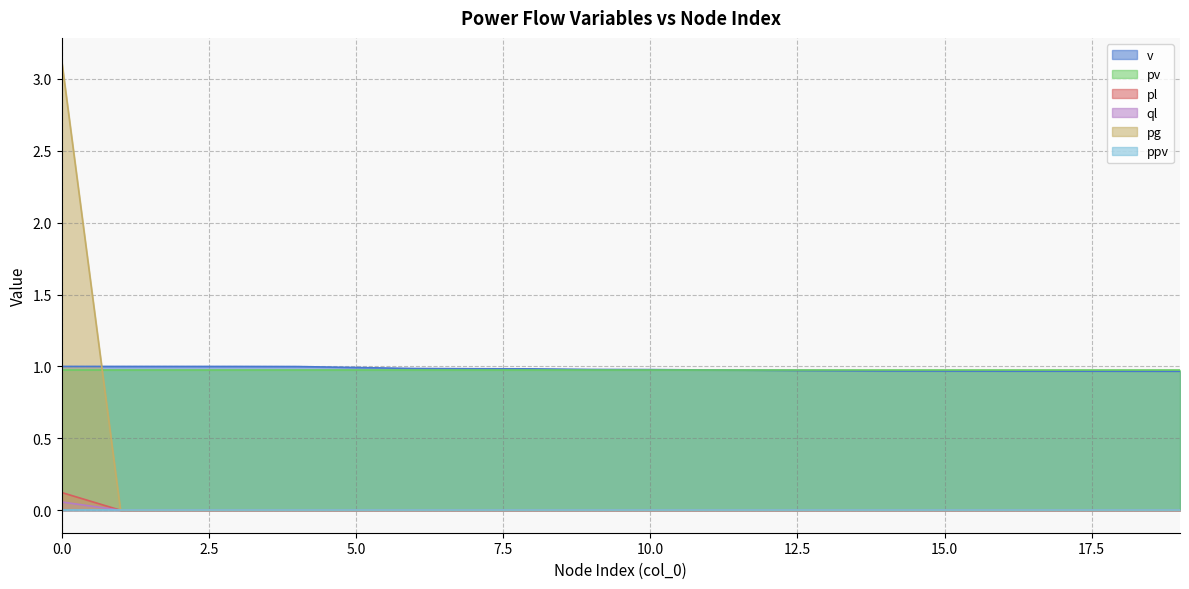

At how many categories does at least one series exceed 0?

20